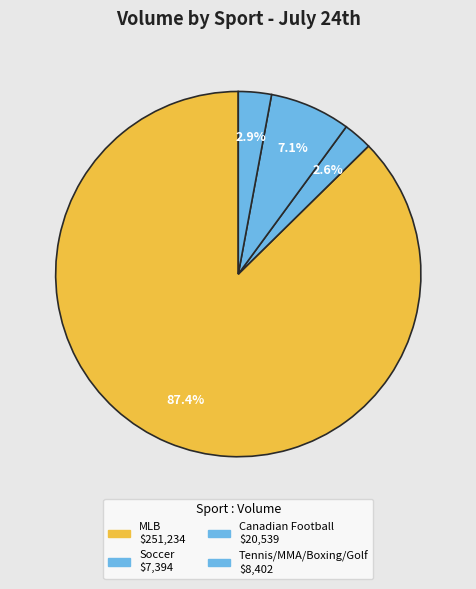

Count the number of slices in the pie.

4